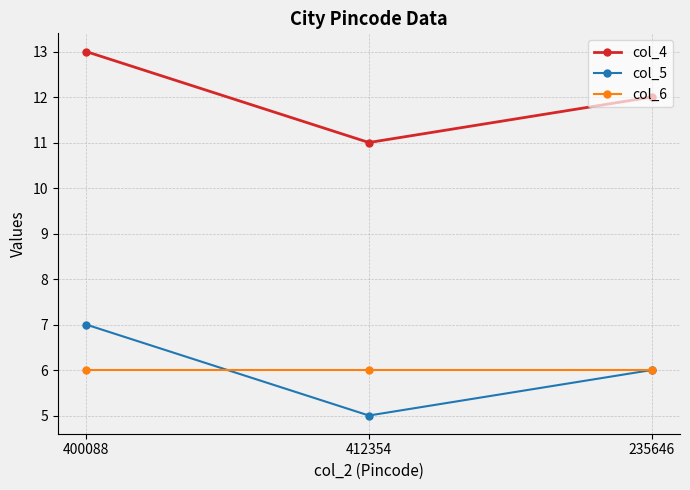

What are all the series names shown in the legend?

col_4, col_5, col_6